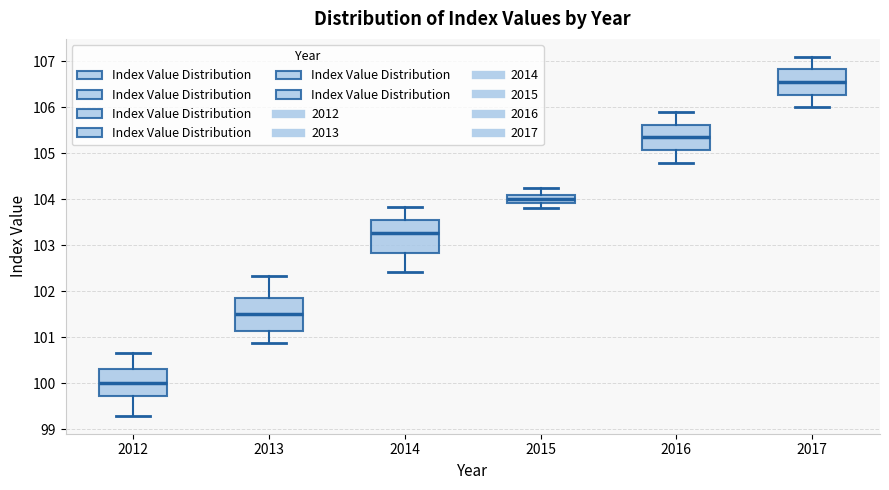

Where does the lower whisker of the box at x = 2012 end on the y-axis? The values are not printed on the chart, so give them approximately, as read against the axis.

99.3